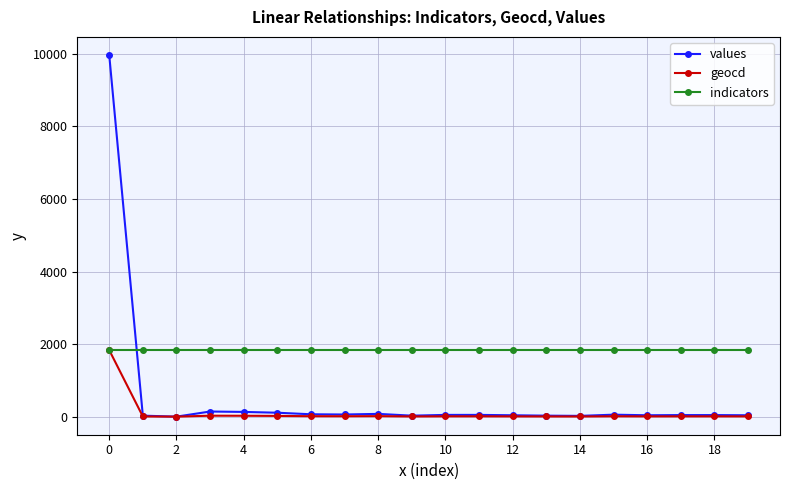

Which series has the widest spread of values?

values